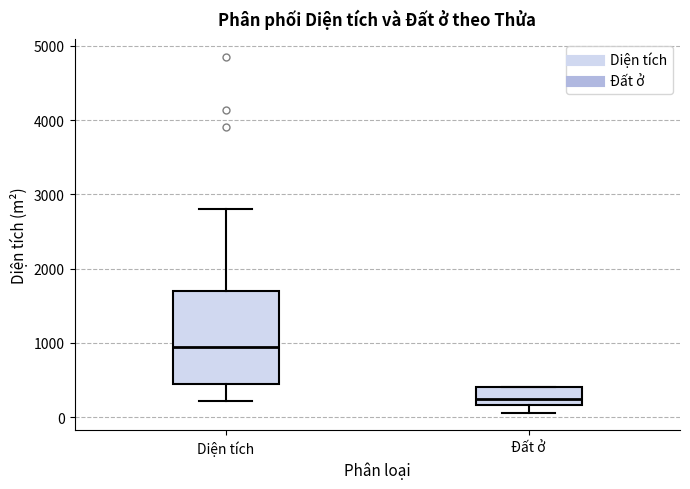

Comparing the boxes themselves (not the whiskers), which one is the tallest?

Diện tích